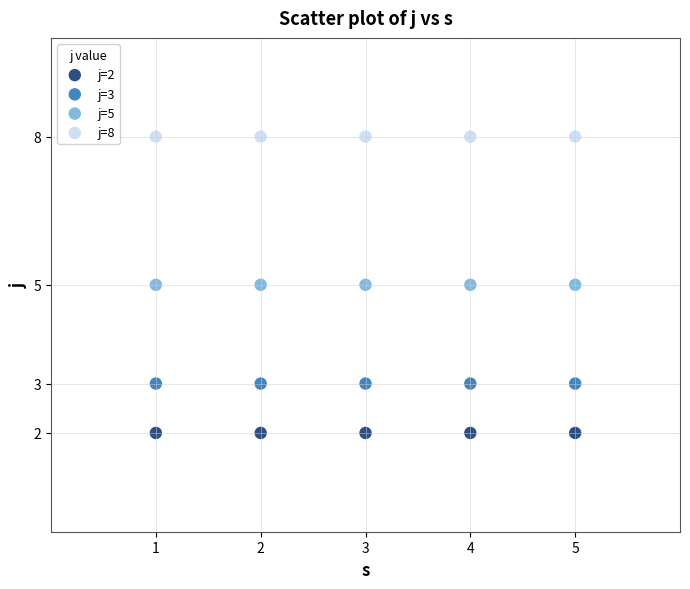

Which series contains the highest Y value?

j=8